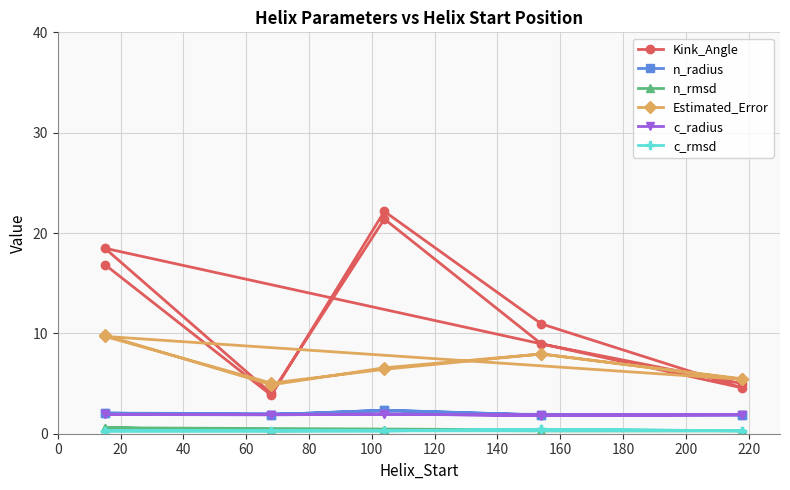

How many values in the Estimated_Error series are below 6?

4